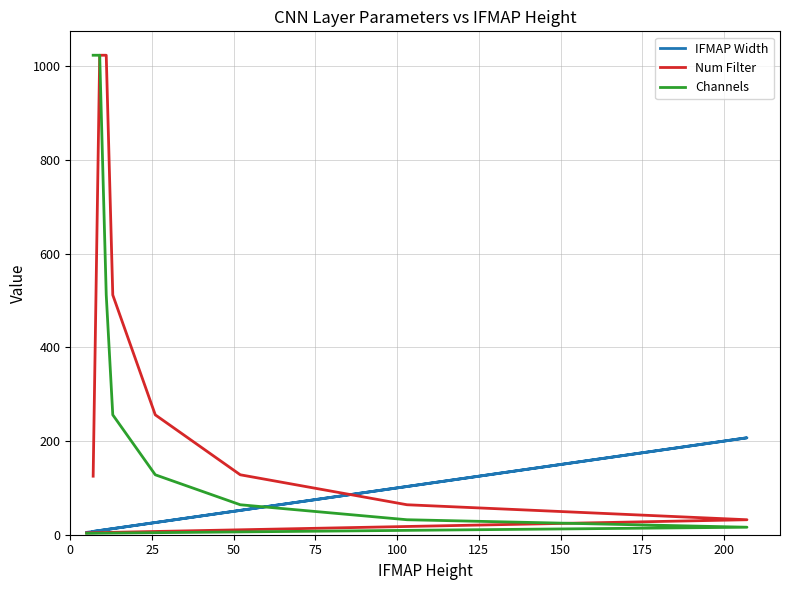

Which series has the largest range (max minus min)?

Channels